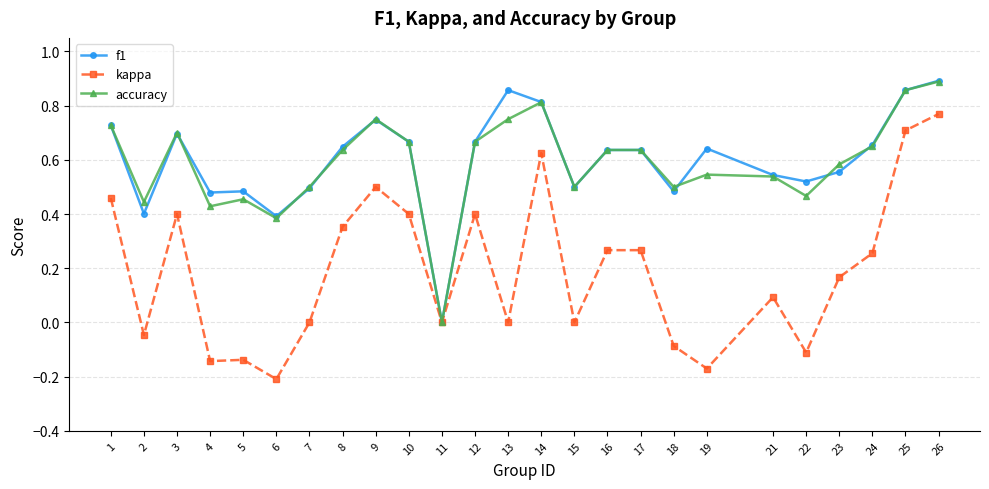

Count the number of data series in this chart.

3